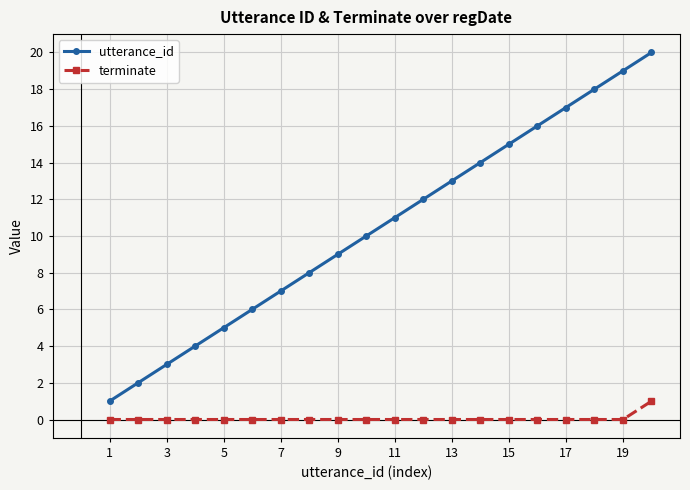

Reading left to right, list all the values displayed in this chart.

utterance_id: 1	2	3	4	5	6	7	8	9	10	11	12	13	14	15	16	17	18	19	20
terminate: 0	0	0	0	0	0	0	0	0	0	0	0	0	0	0	0	0	0	0	1